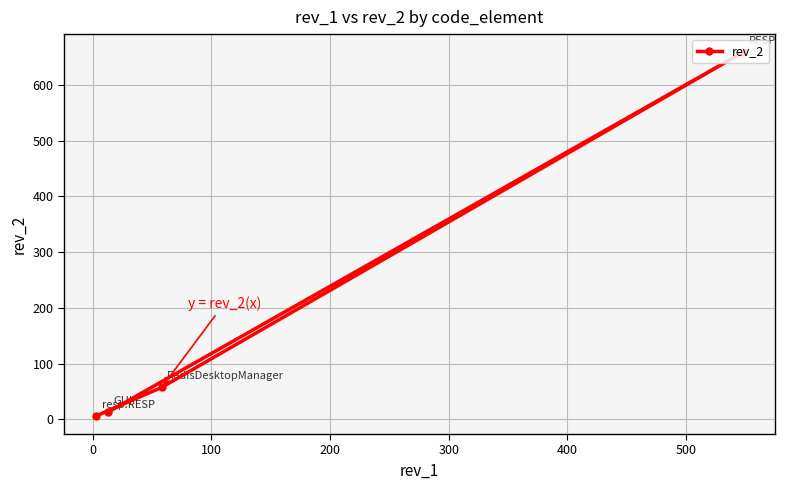

What is the difference between the maximum and second lowest values?

646